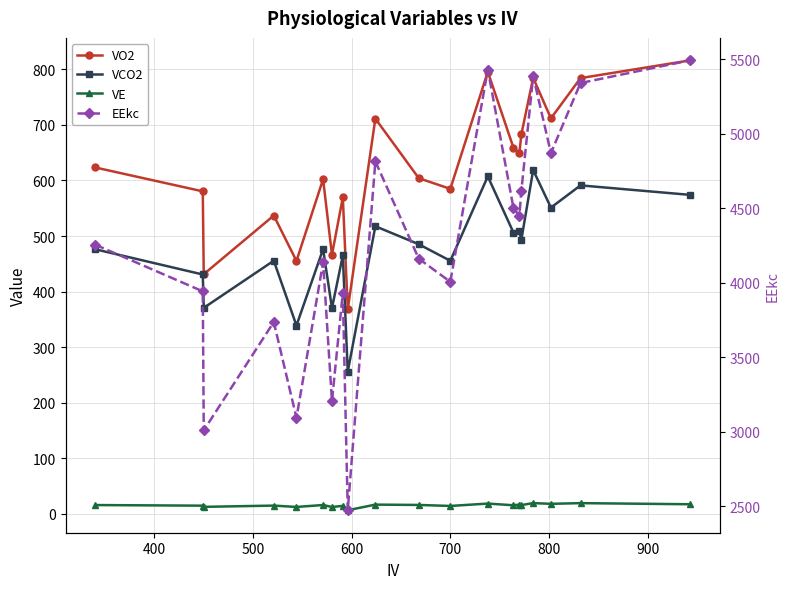

What are all the series names shown in the legend?

VO2, VCO2, VE, EEkc